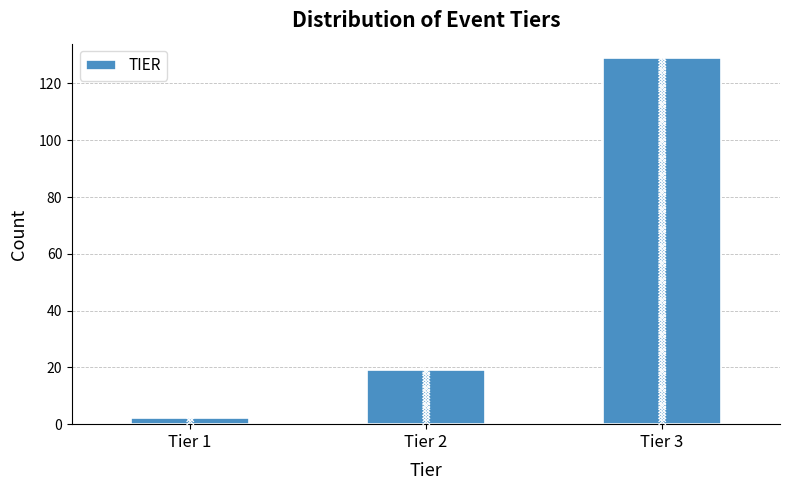

Reading right to left, extract all data points from this chart.

129	19	2